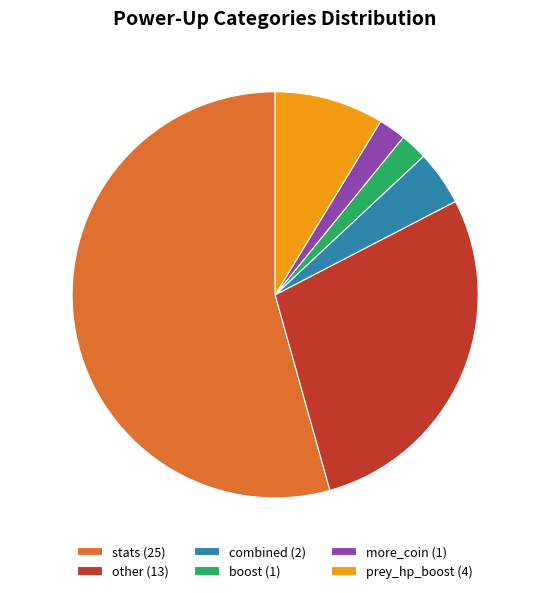

How many slices are in this pie chart?

6